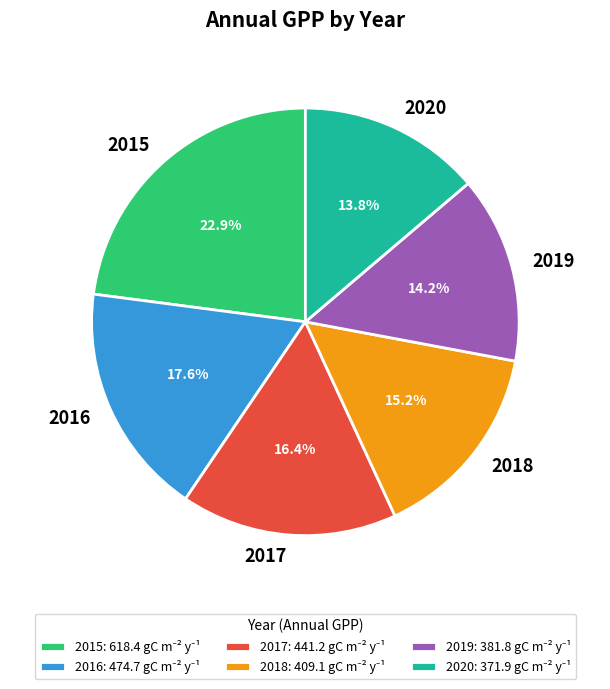

Is the sum of 2015 and 2019 greater than half?

No